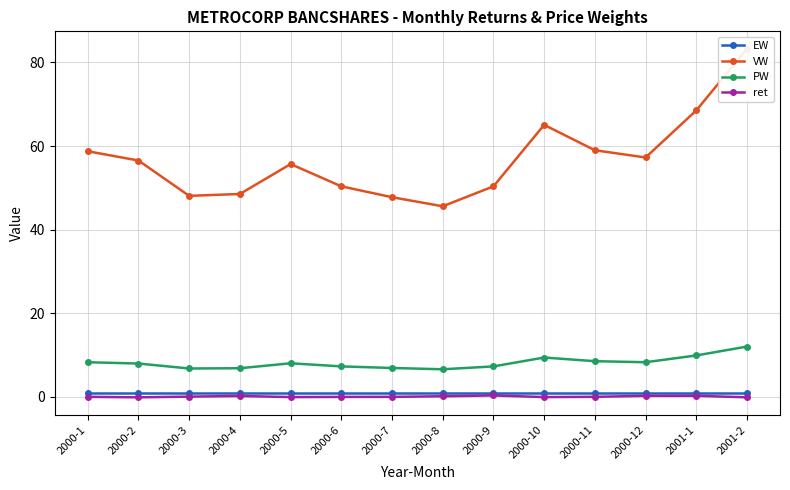

What is the maximum value shown in the chart?

83.3